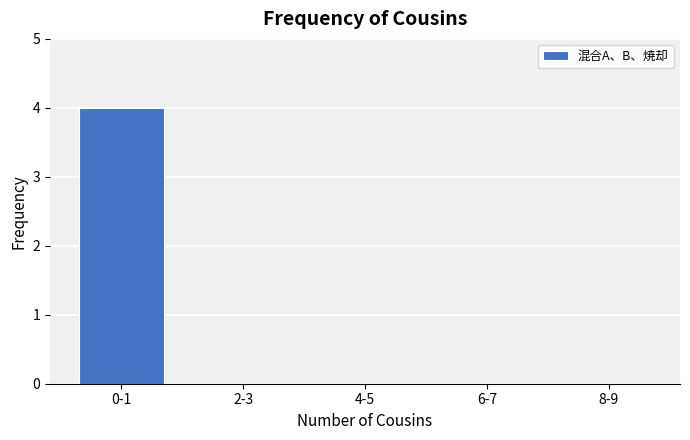

Reading left to right, what are all the values shown in this chart?

0-1=4	2-3=0	4-5=0	6-7=0	8-9=0